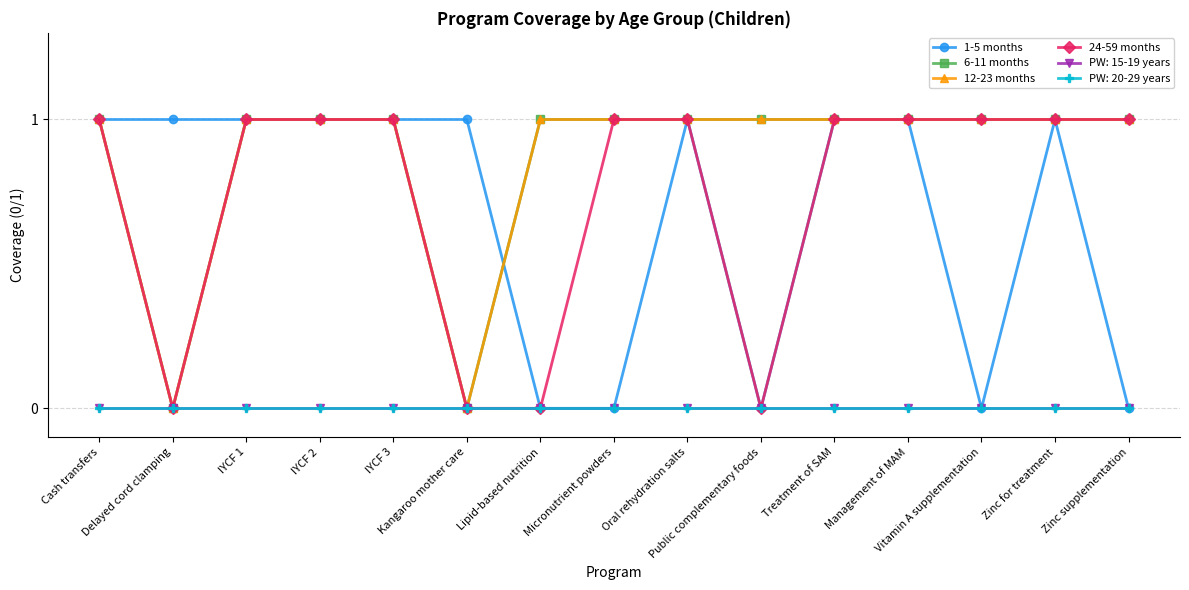

Does the chart have visible grid lines?

Yes